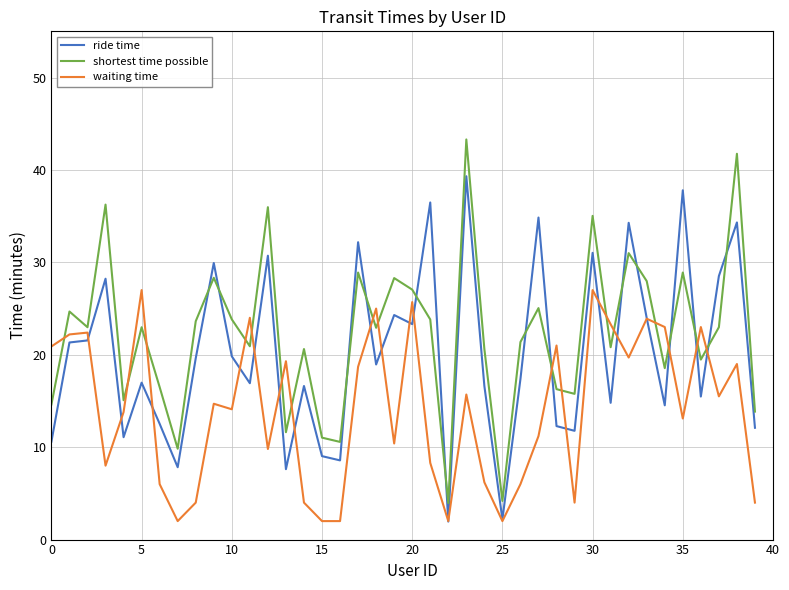

List the series in order of their overall mean, highest first.

shortest time possible, ride time, waiting time